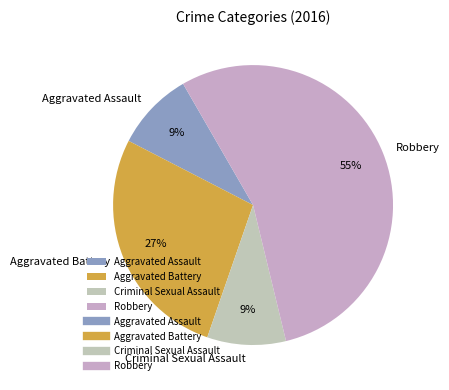

Is the sum of Robbery and Aggravated Battery greater than half?

Yes